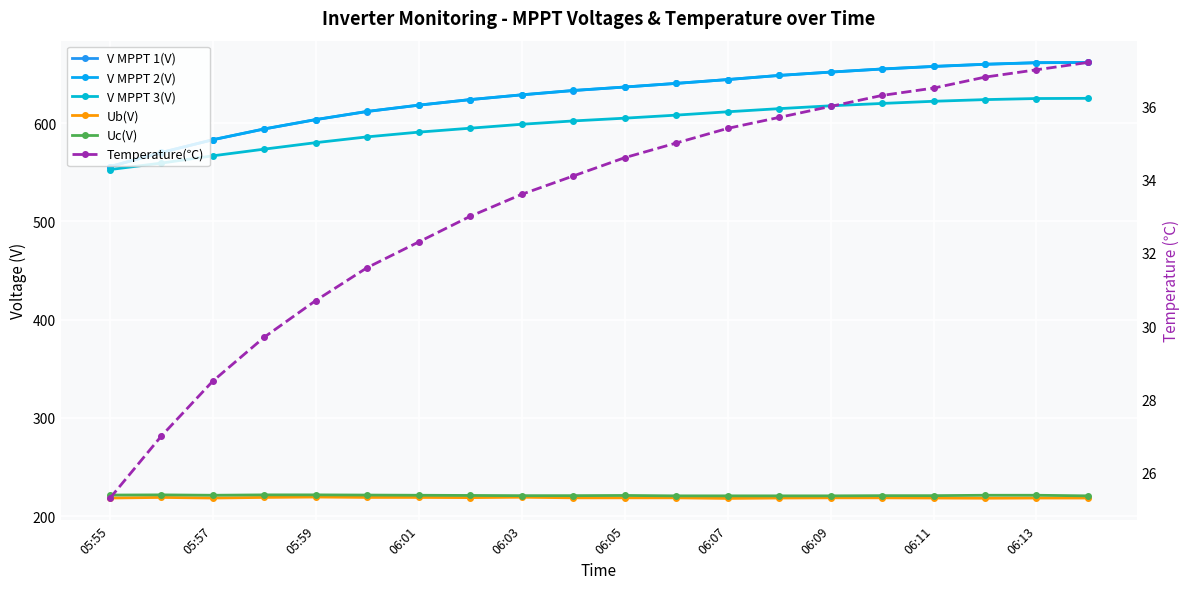

How many series are shown in this chart?

6